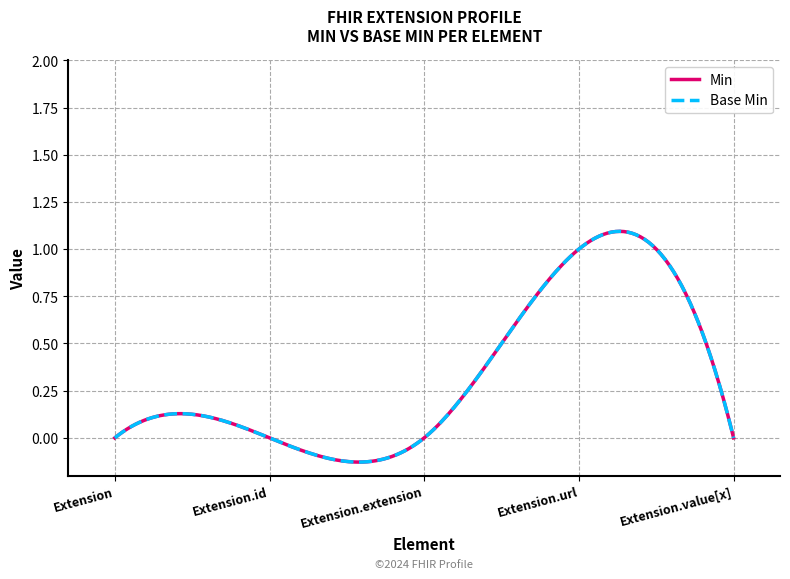

Does the chart have visible grid lines?

Yes